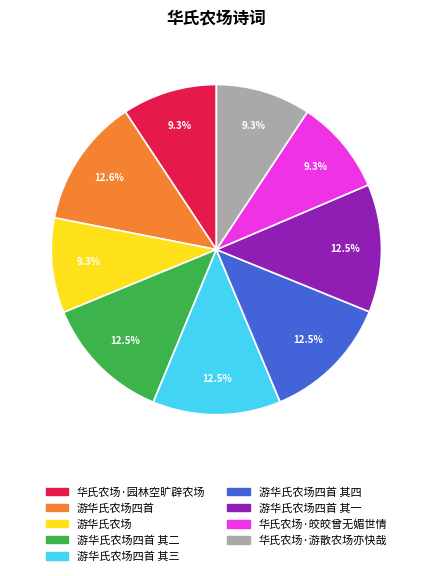

Is there any slice that represents more than half of the pie?

No